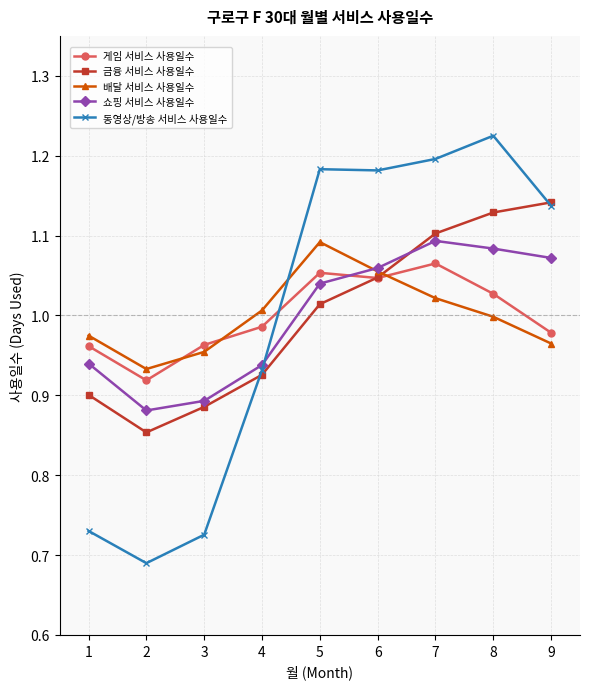

What is the sum of all 쇼핑 서비스 사용일수 values?

9.0